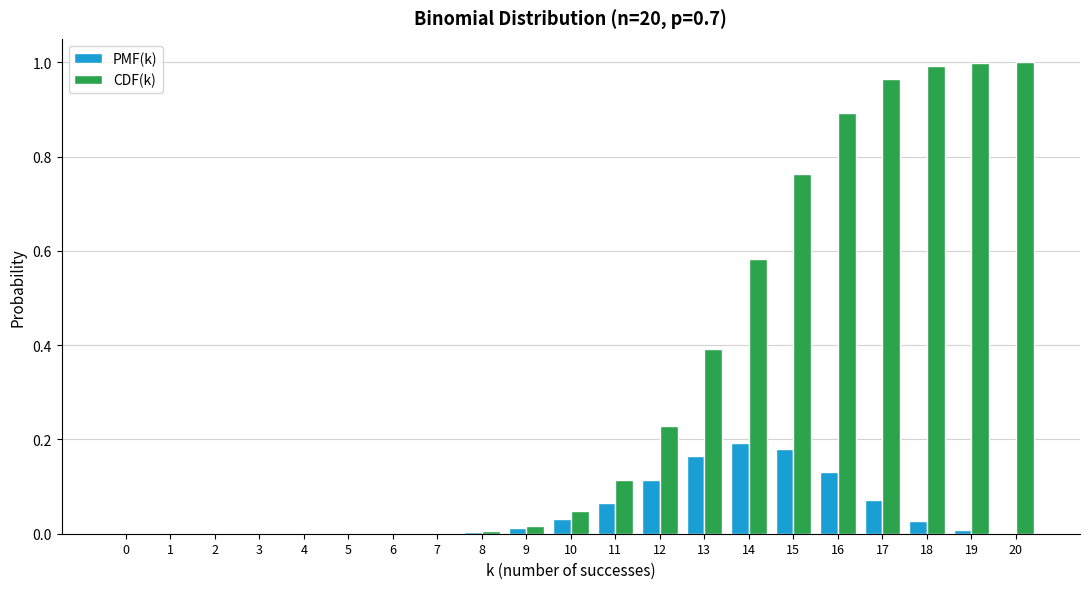

The PMF(k) series shows 0.1 at 15. True or false?

False